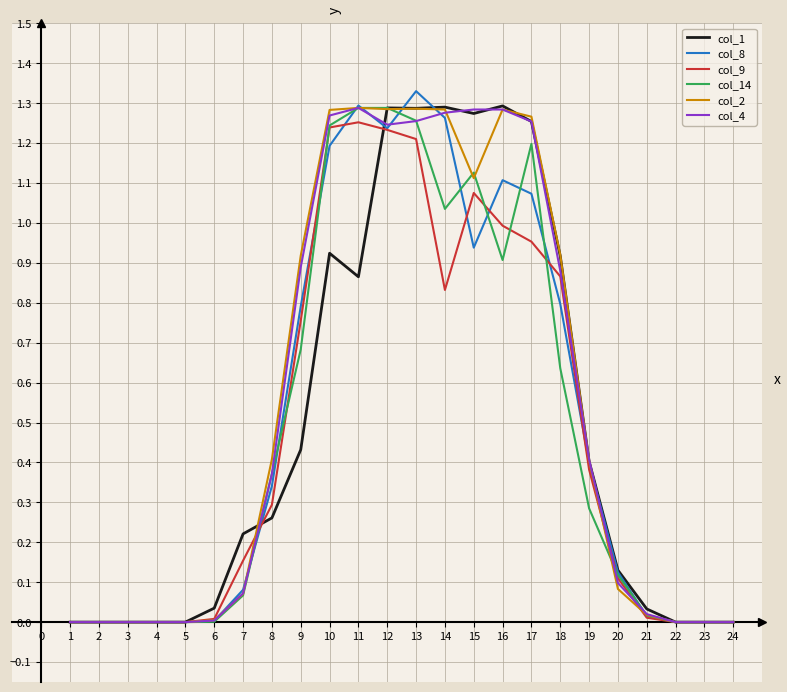

The value of col_9 at 11 is 1.7. True or false?

False